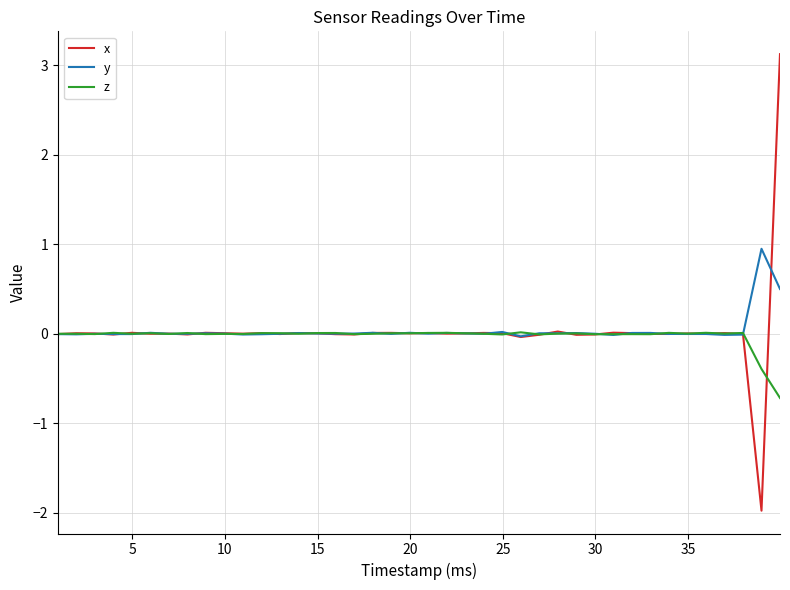

Rank the series by their maximum value, from highest to lowest.

x, y, z